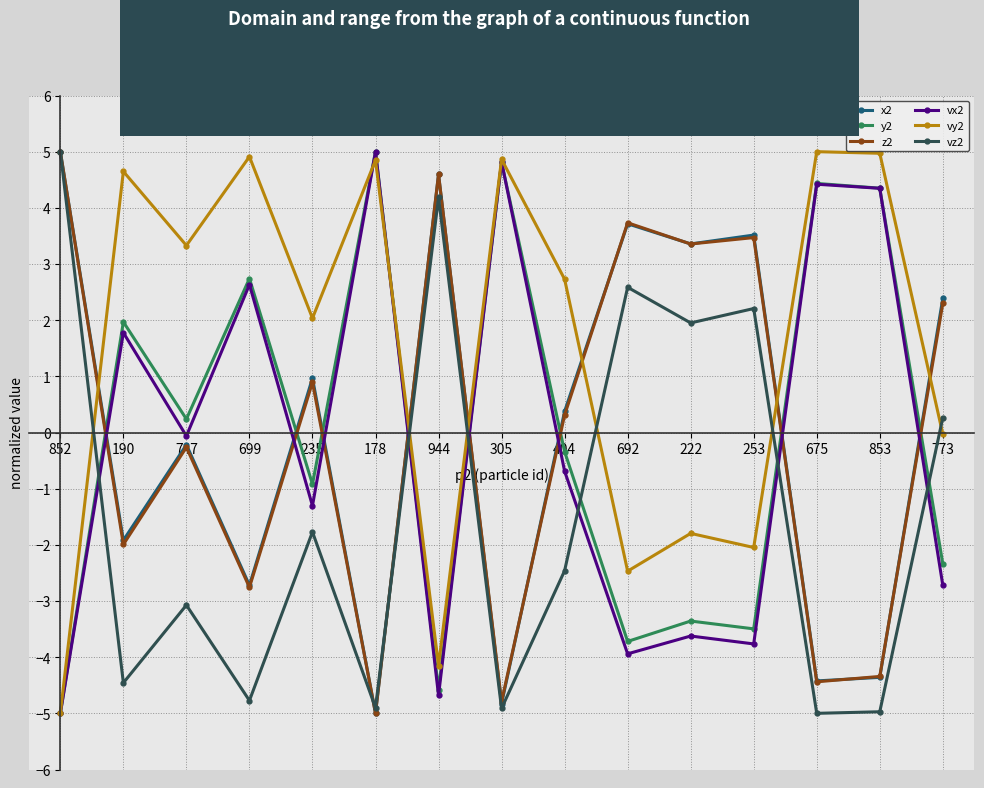

Which series ends up on top after the final intersection of vz2 and y2?

vz2